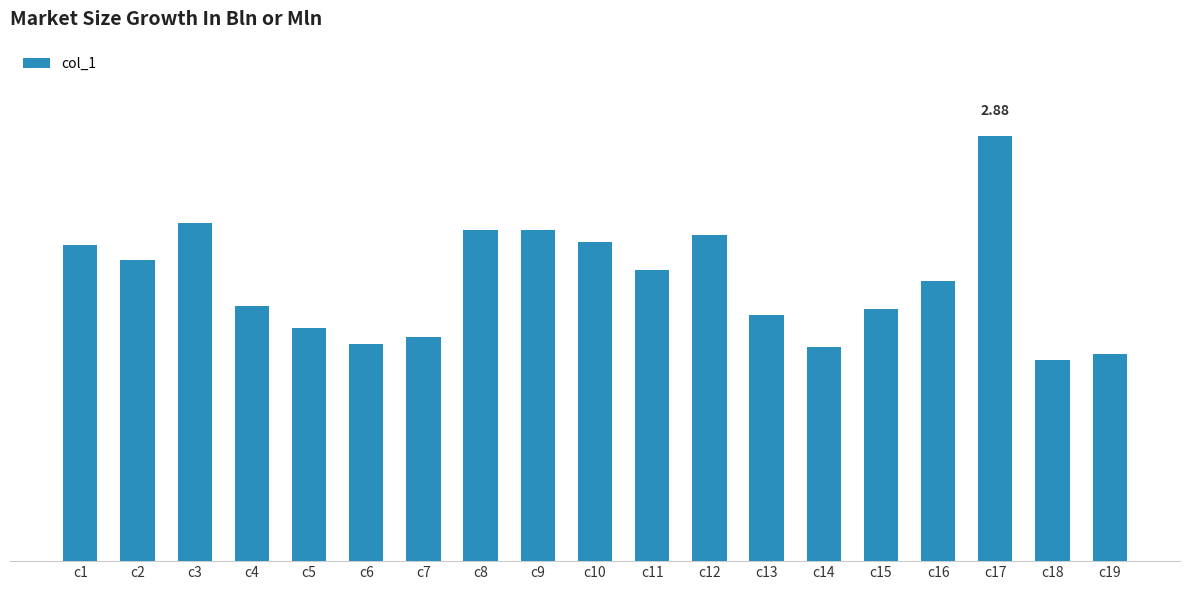

What is the minimum value shown in the chart?

1.4